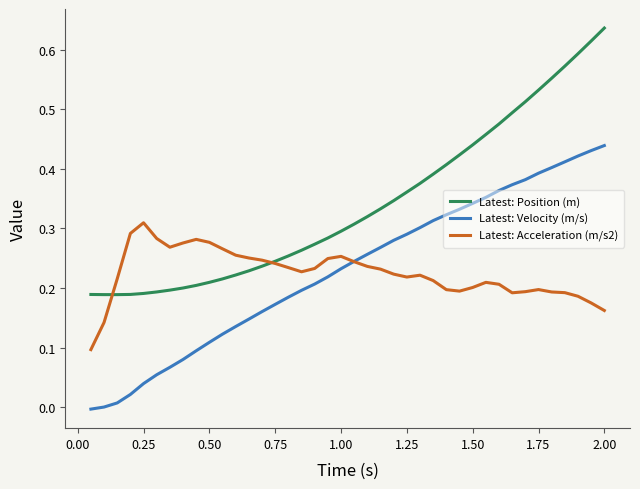

List the series in order of their peak value, highest first.

Latest: Position (m), Latest: Velocity (m/s), Latest: Acceleration (m/s2)